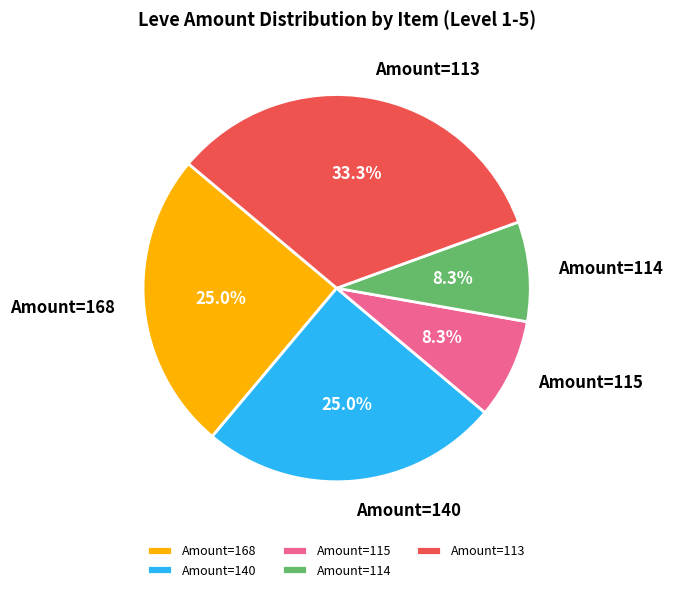

What is the ratio of the value at Amount=114 to the value at Amount=140?

0.3